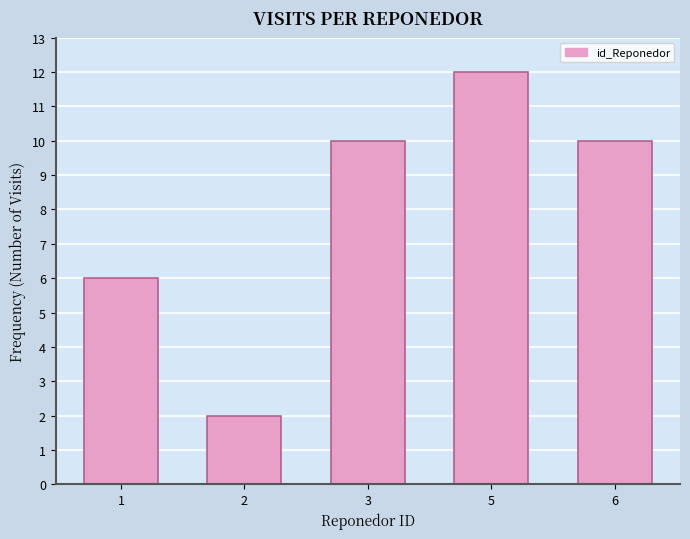

Reading right to left, transcribe all the data shown in this chart.

6=10	5=12	3=10	2=2	1=6